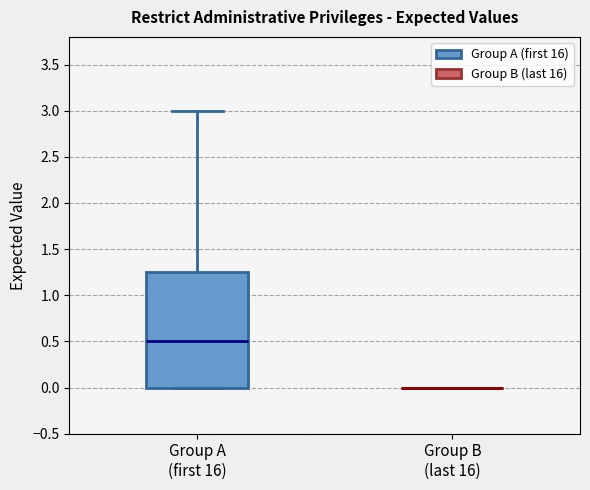

Reading left to right, read every box against the y-axis: the position of its median line, the range the box covers, and the ends of its whiskers. The values are not printed on the chart, so give them approximately, as read against the axis.

Group A (first 16): median 0.50, box 0.00 to 1.25, whiskers 0.00 to 3.00
Group B (last 16): box collapsed to a line at 0.00, whiskers 0.00 to 0.00